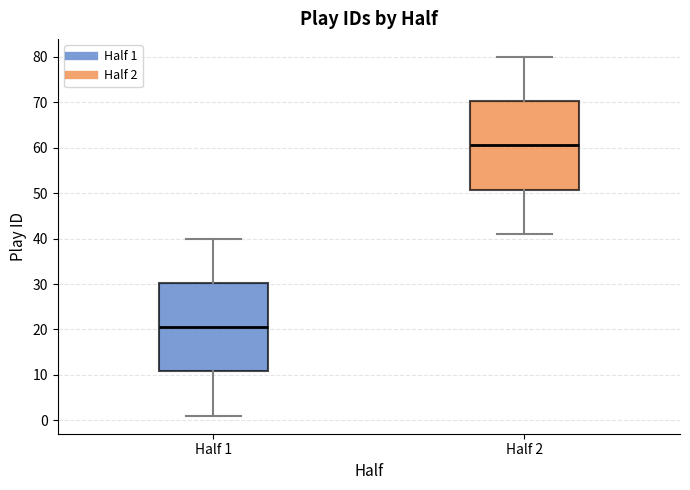

Reading left to right, transcribe this box plot: for each box, give where its median line is, the range the box spans, and where its two whiskers end, as read against the y-axis. The values are not printed on the chart, so give them approximately, as read against the axis.

Half 1: median 21, box 11 to 30, whiskers 1 to 40
Half 2: median 61, box 51 to 70, whiskers 41 to 80